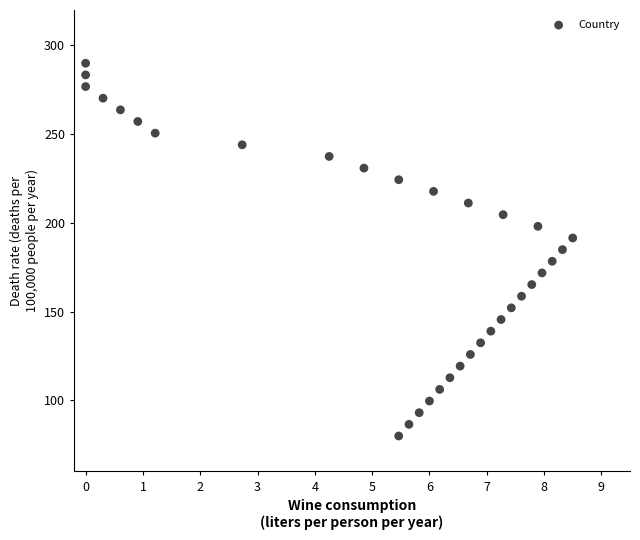

What is the range of X values (max minus min)?

8.5